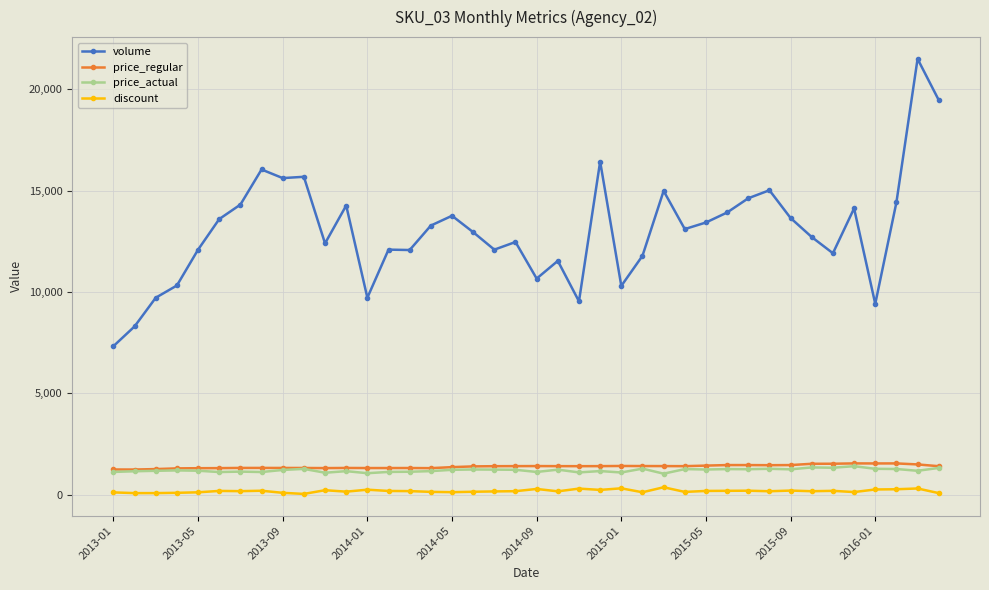

Which series has the largest total across all categories?

volume